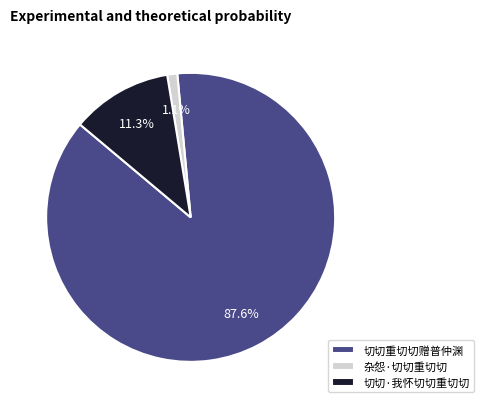

To the nearest percent, what is the difference between the 切切·我怀切切重切切 and 杂怨·切切重切切 slice percentages?

10%